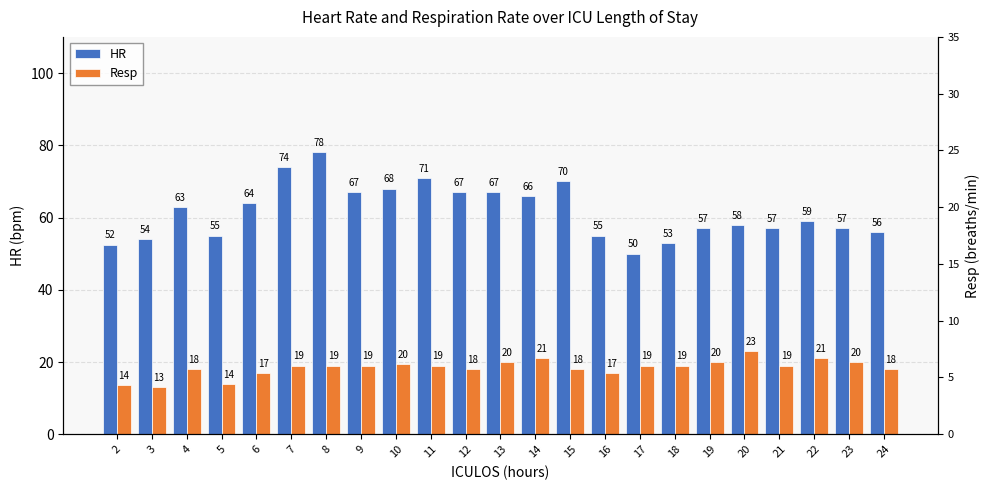

What is the average value of the HR series?

61.7